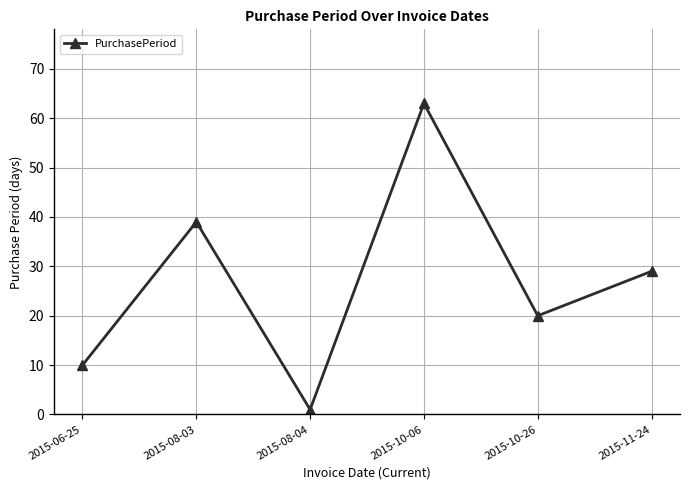

What is the average value?

27